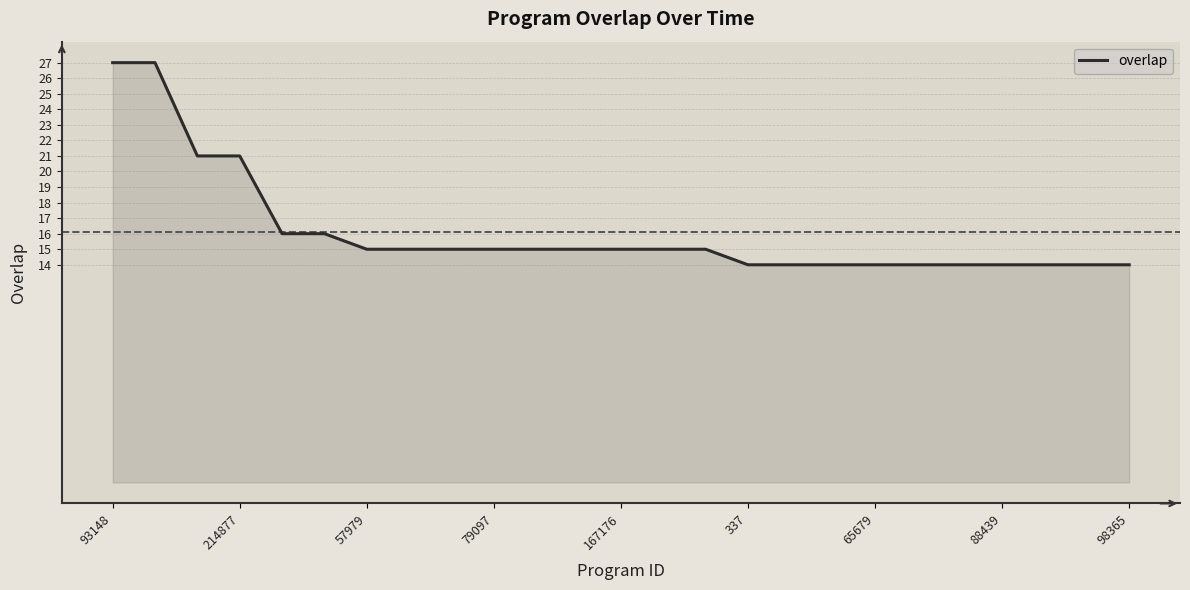

What is the sum of all values?

403